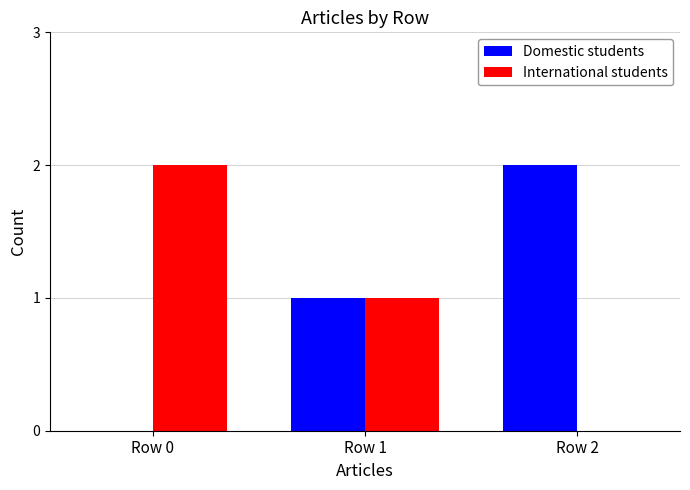

True or false: Domestic students has a value of 0 at Row 0.

True